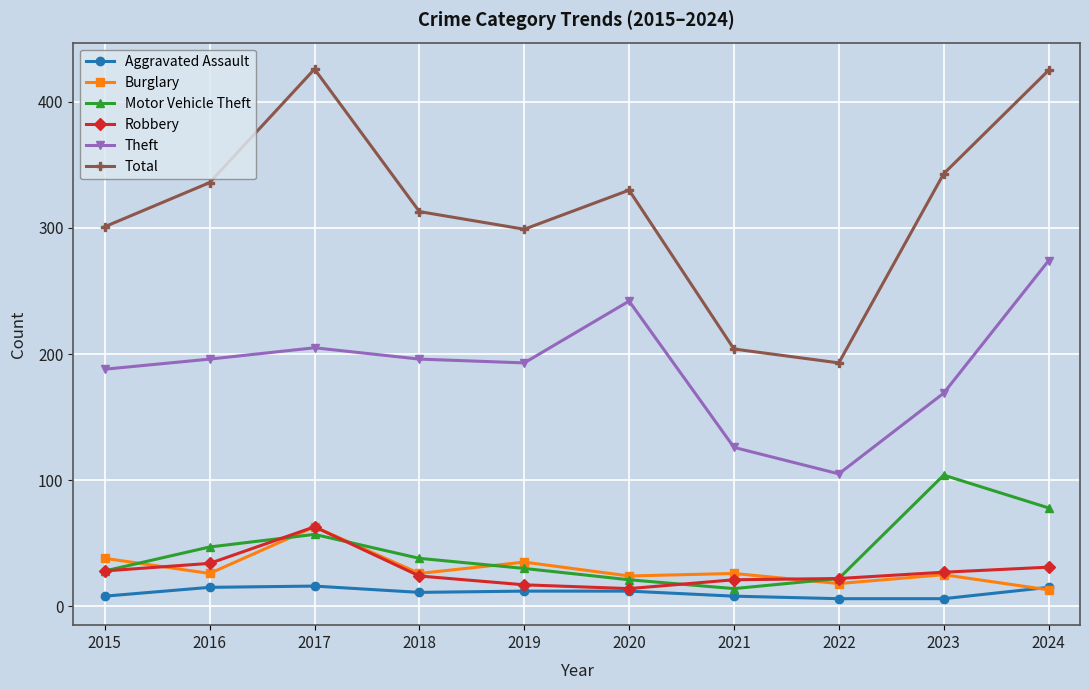

At which label does Aggravated Assault first exceed 12?

2016